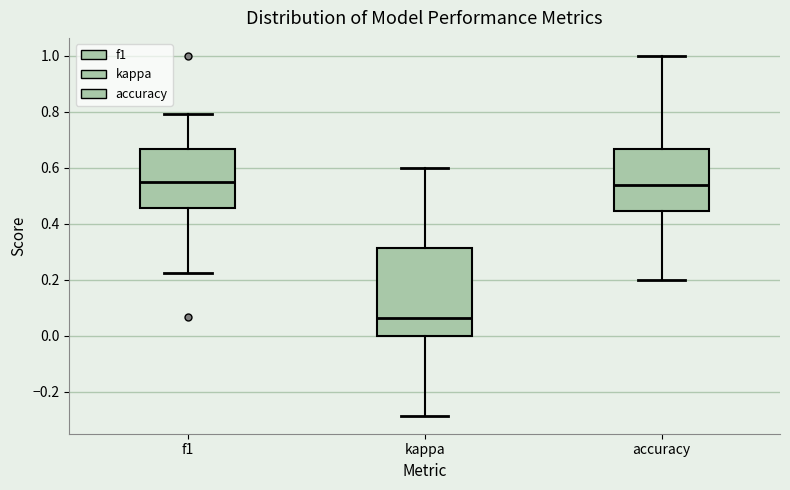

Which box is the tallest, from its lower edge to its upper edge?

kappa